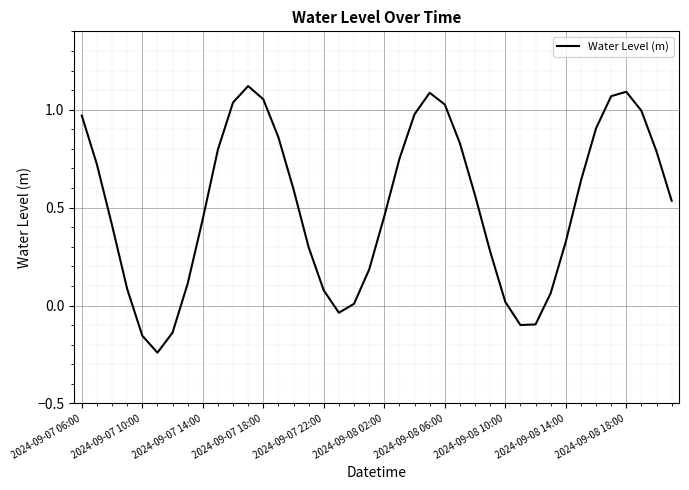

What is the difference between the maximum and minimum values?

1.4